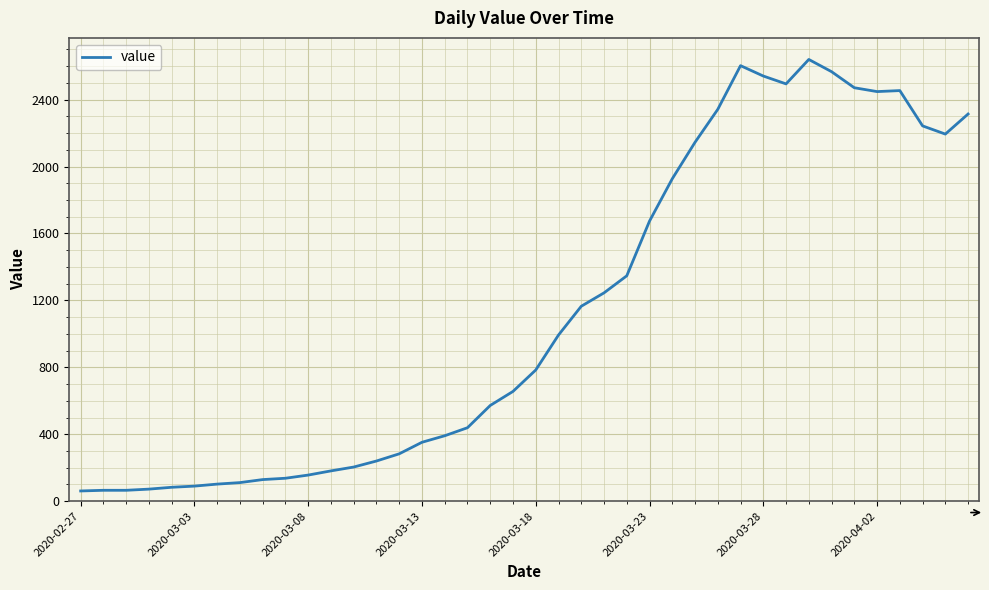

What is the maximum value shown in the chart?

2640